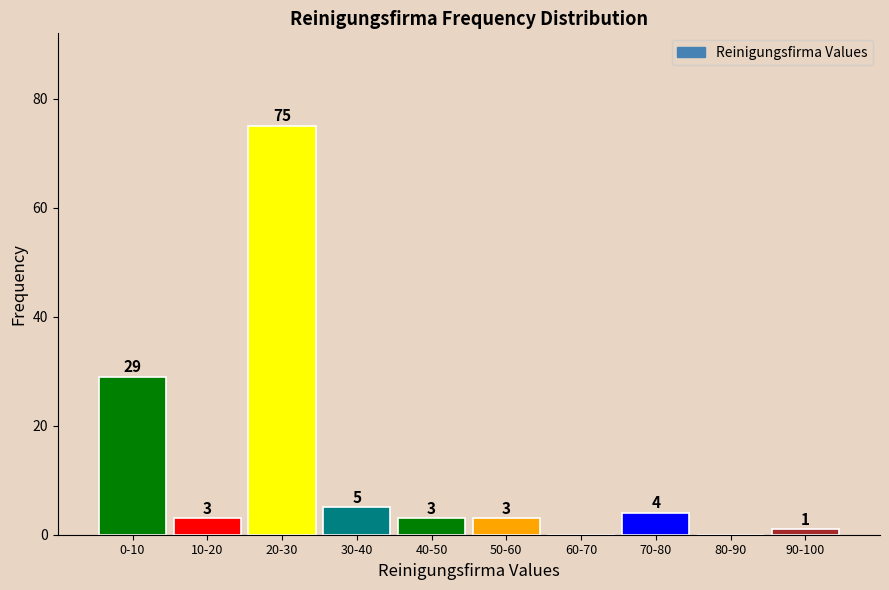

Reading left to right, transcribe all the data shown in this chart.

0-10=29	10-20=3	20-30=75	30-40=5	40-50=3	50-60=3	60-70=0	70-80=4	80-90=0	90-100=1